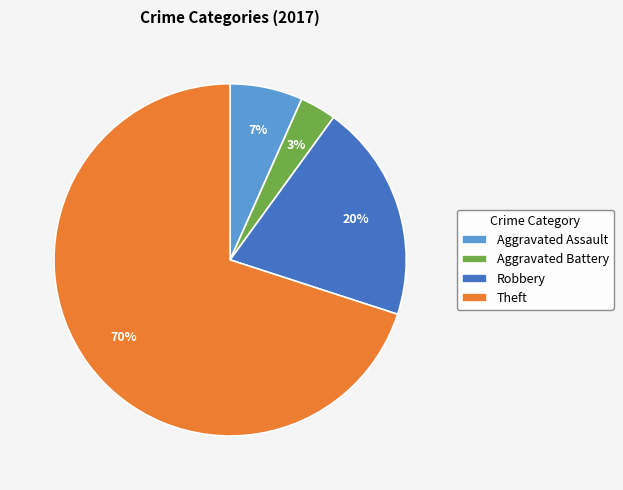

To the nearest percent, what portion does Aggravated Battery represent?

3%